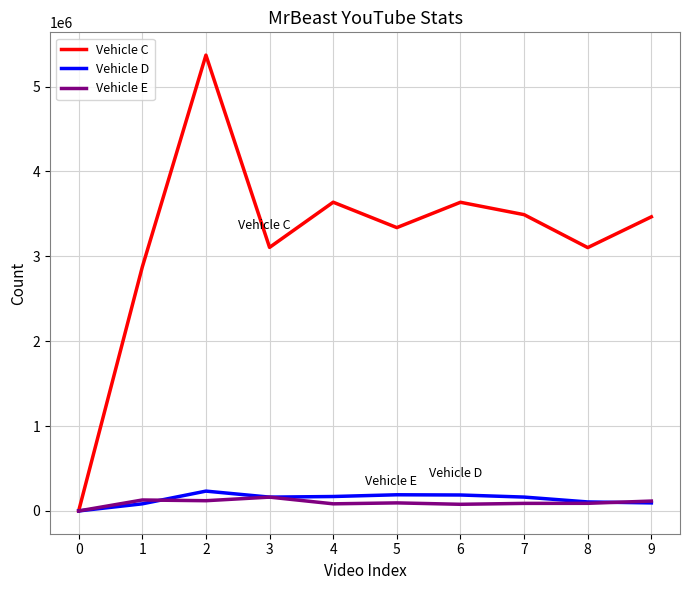

What are all the series names shown in the legend?

Vehicle C, Vehicle D, Vehicle E